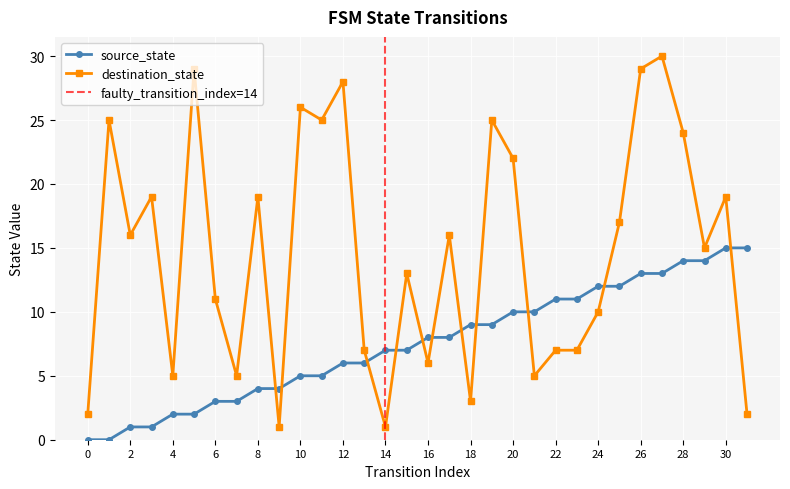

What is the sum of all source_state values?

240